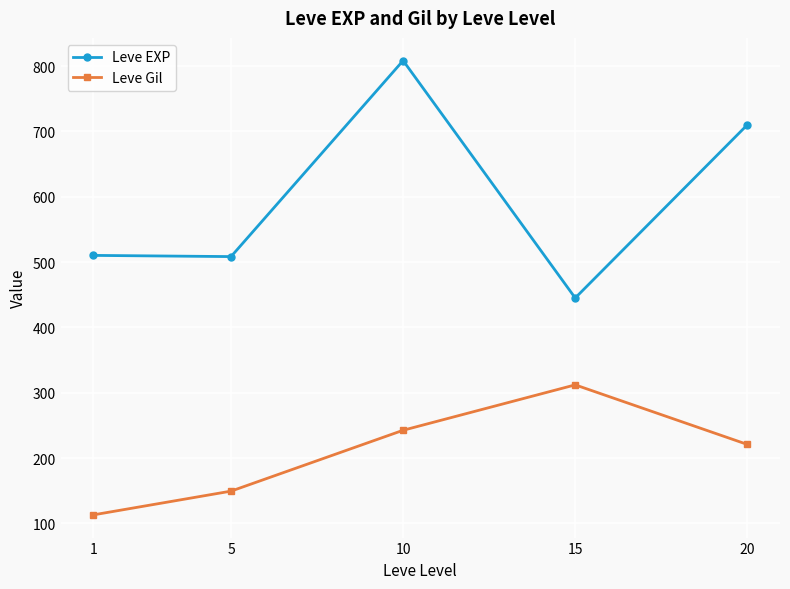

Is it true that Leve Gil equals 113.0 at 1?

True